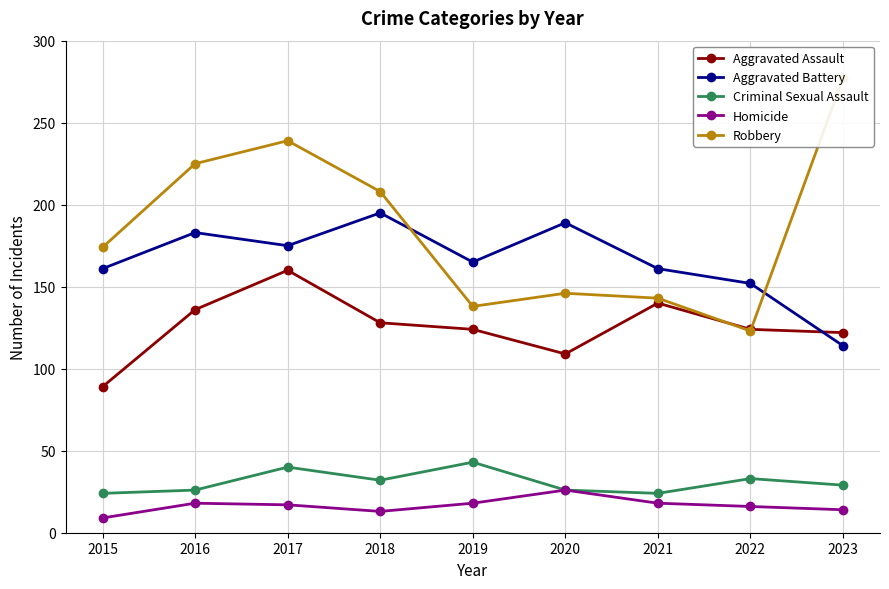

Where is the first local maximum for Robbery?

2017